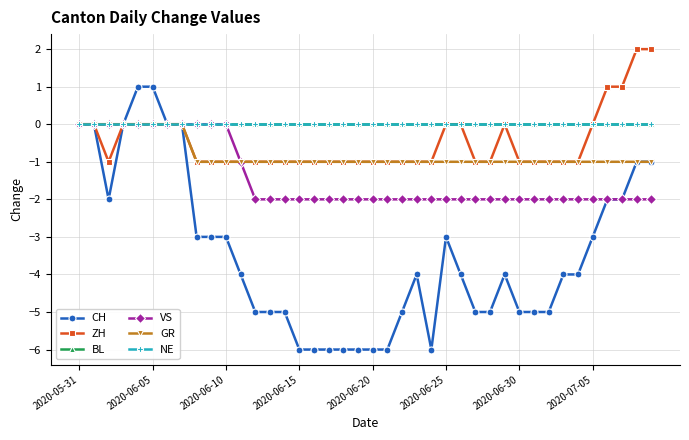

Does the chart have visible grid lines?

Yes